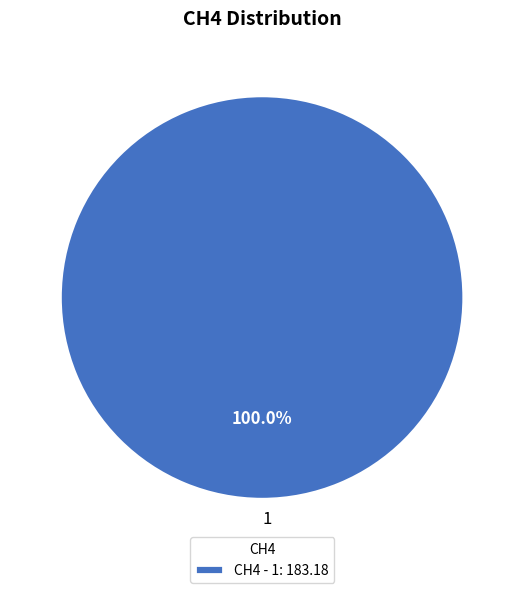

Does 1 account for over 50% of the chart?

Yes